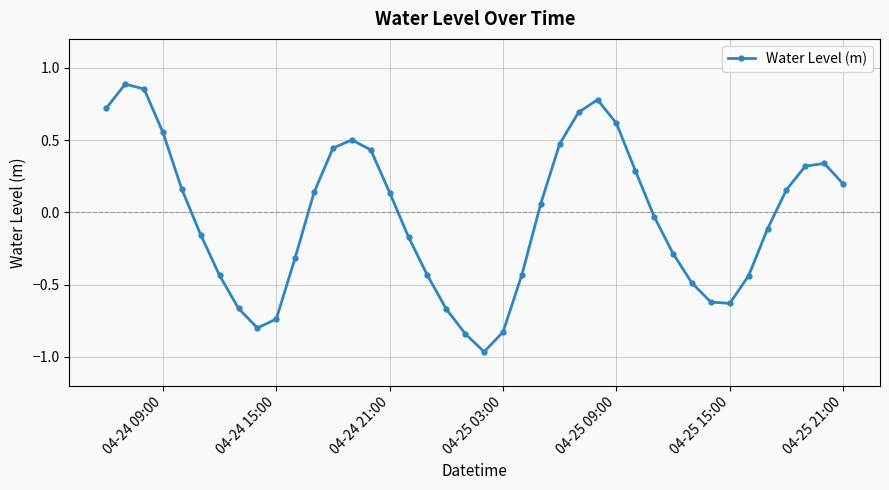

How many distinct data groups are displayed?

1